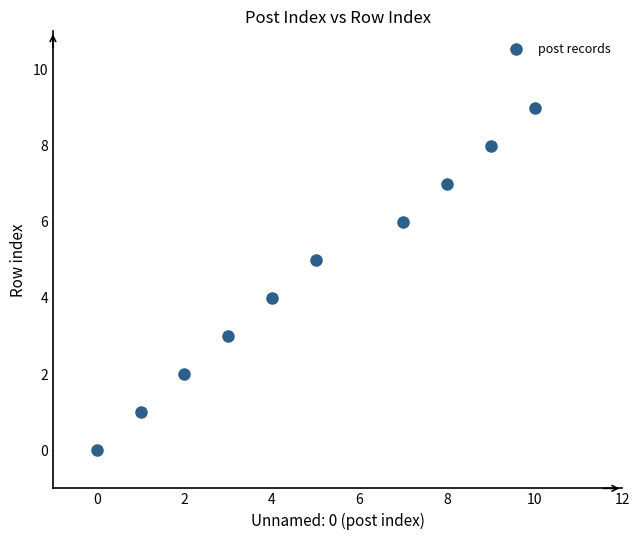

What is the average X value?

5